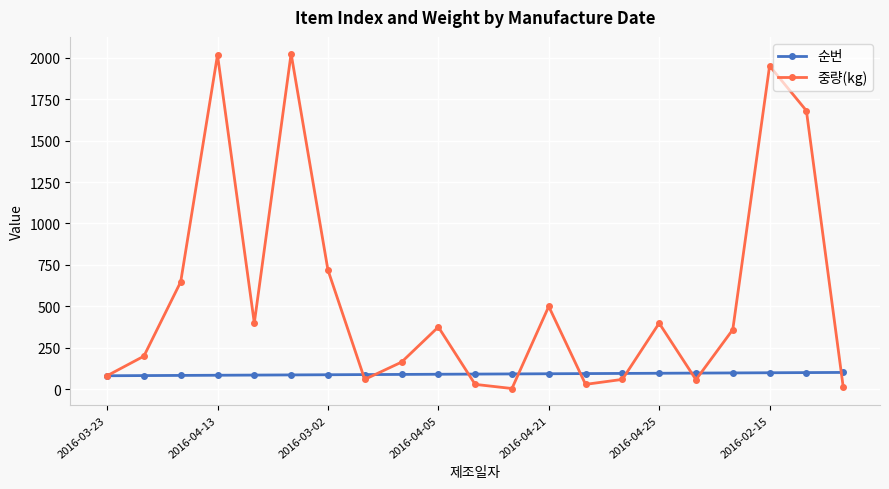

What is the value of the 중량(kg) point at the 5th from the left?

400